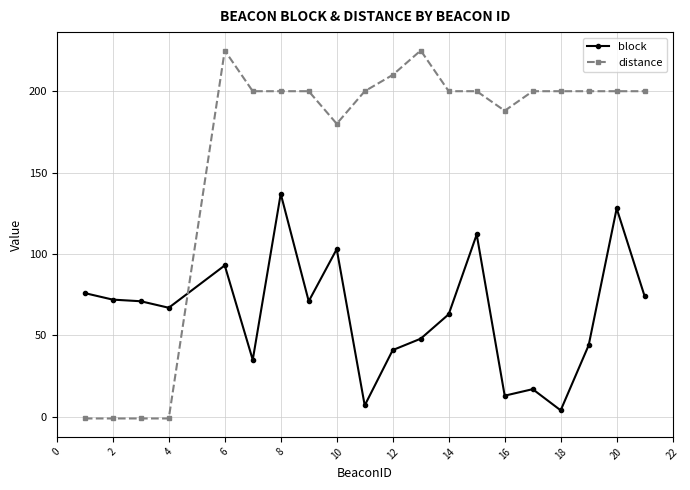

True or false: distance has more than 1 points higher than both neighbors.

True